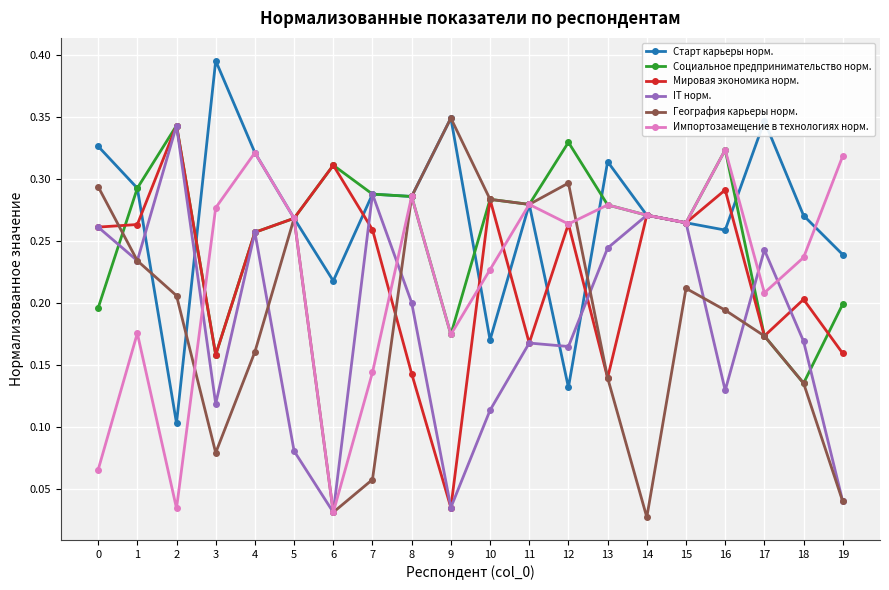

True or false: IT норм. has more than 0 interior local peaks.

True